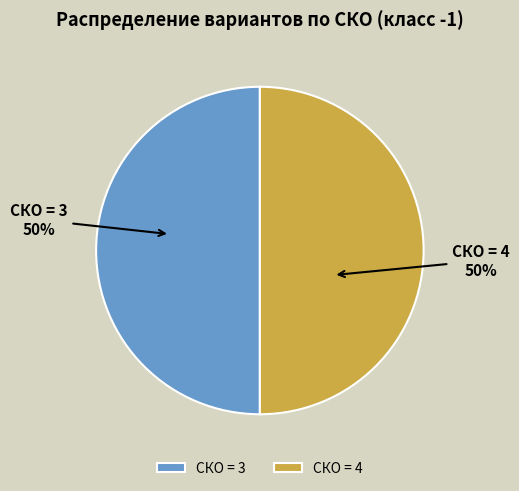

What percentage is the СКО = 3 slice, to the nearest percent?

50%